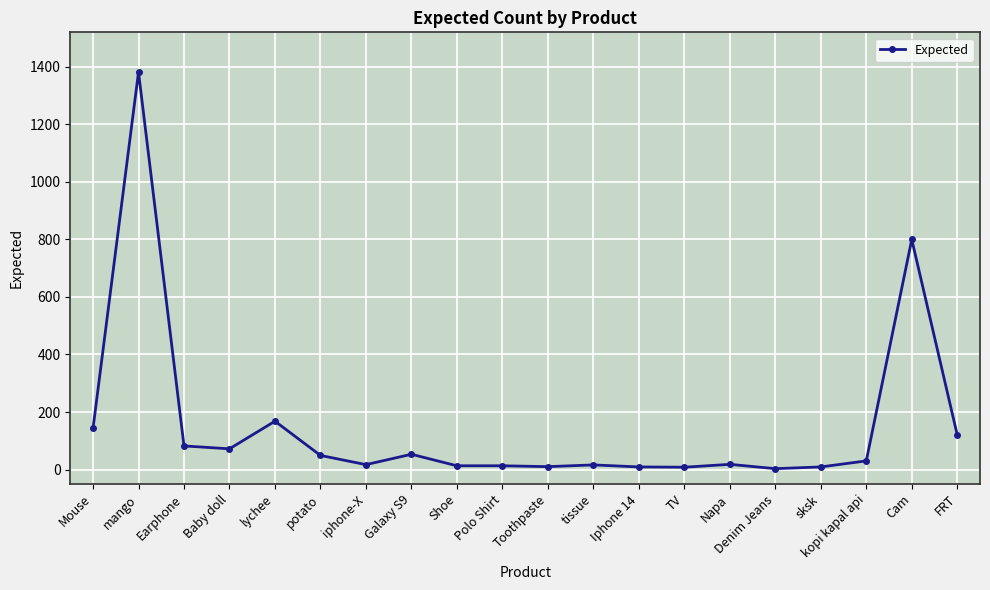

Is it true that the value at lychee is 168?

True